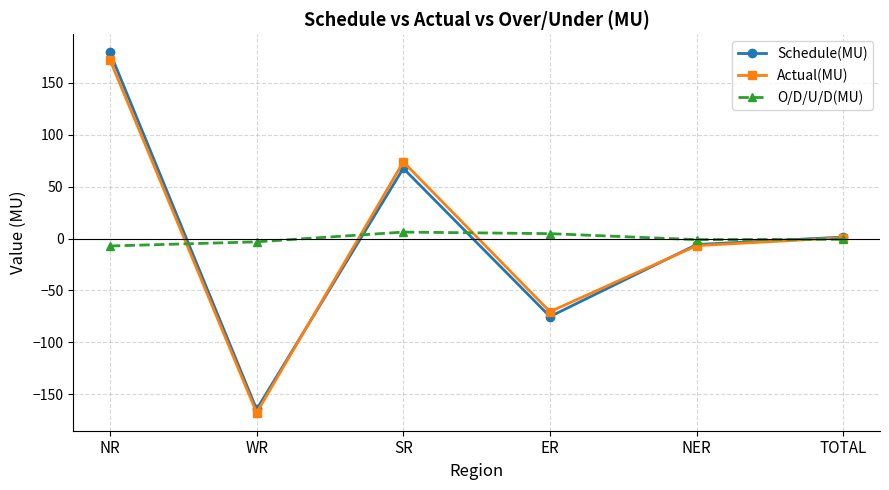

How many distinct data groups are displayed?

3